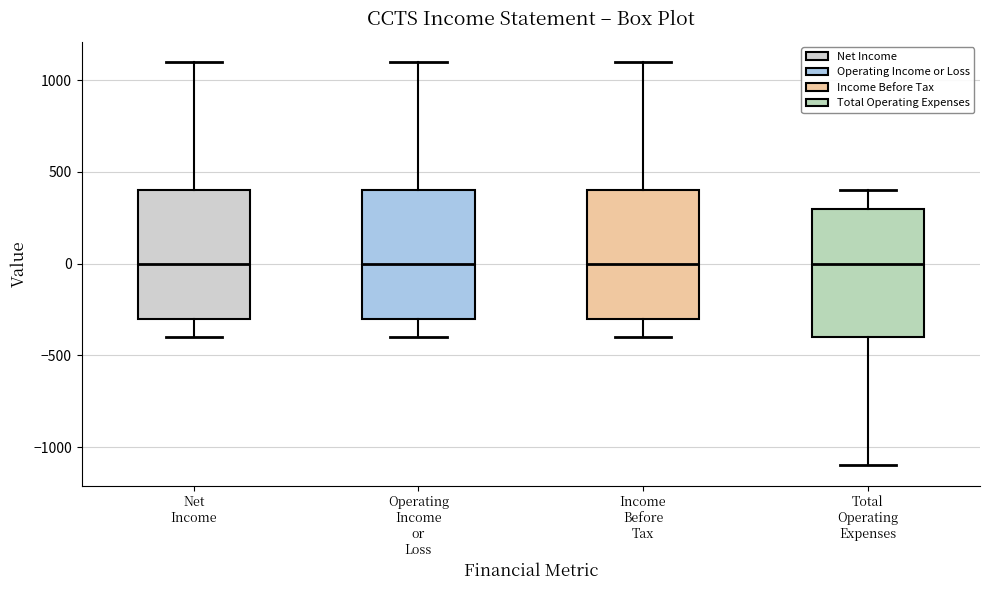

Where is the upper edge of the box for Operating Income or Loss on the y-axis? The values are not printed on the chart, so give them approximately, as read against the axis.

400